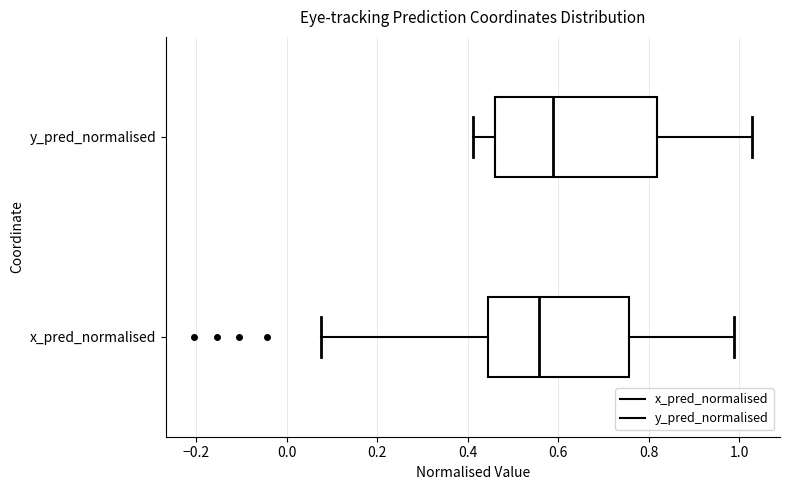

Which box is the widest, from its left edge to its right edge?

y_pred_normalised